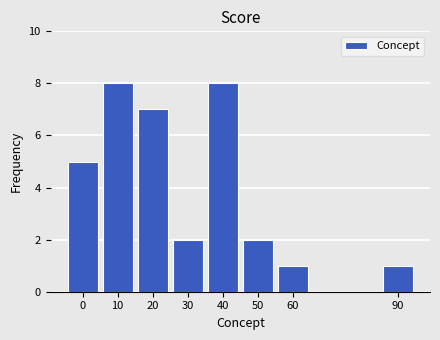

Reading left to right, what are all the values shown in this chart?

0=5	10=8	20=7	30=2	40=8	50=2	60=1	90=1